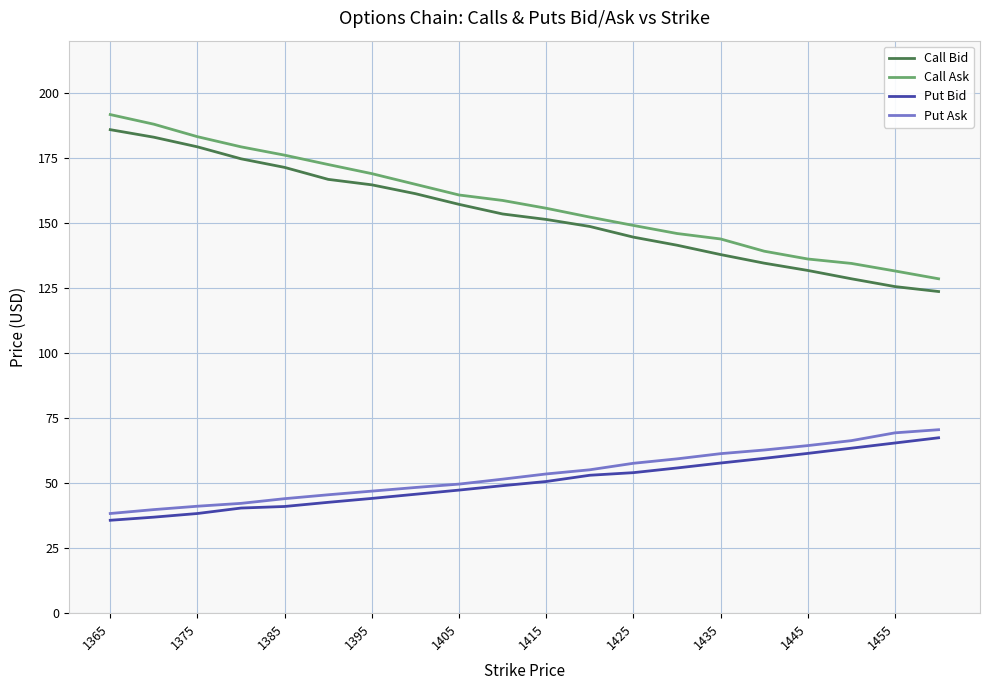

True or false: Call Bid and Put Bid intersect in this chart.

False